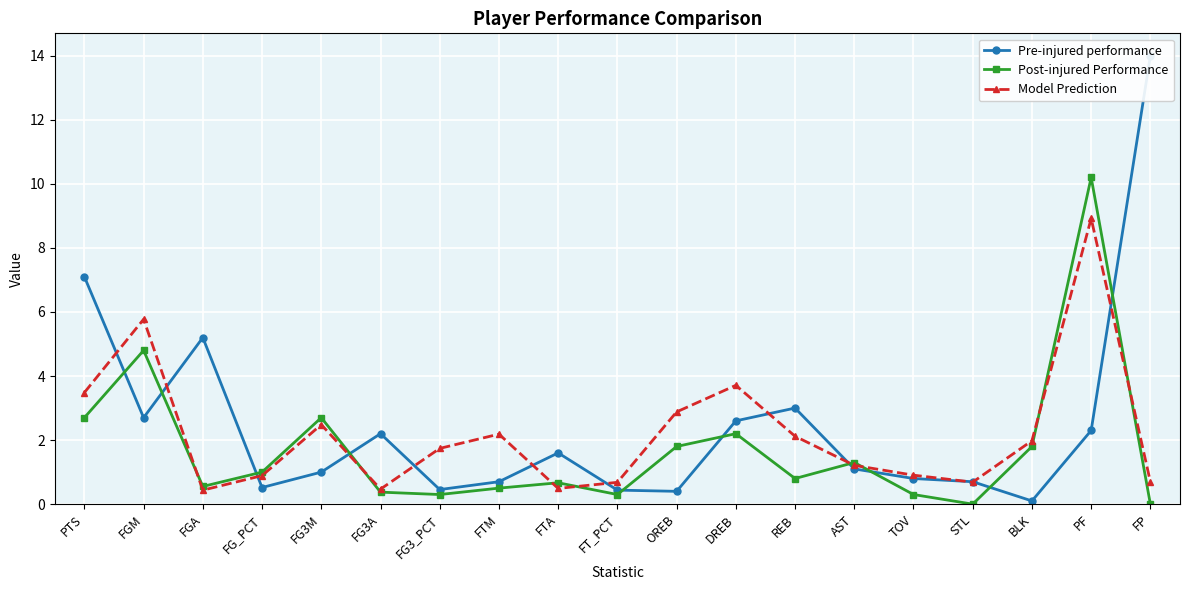

What is the approximate value of Model Prediction at FTA?

0.5